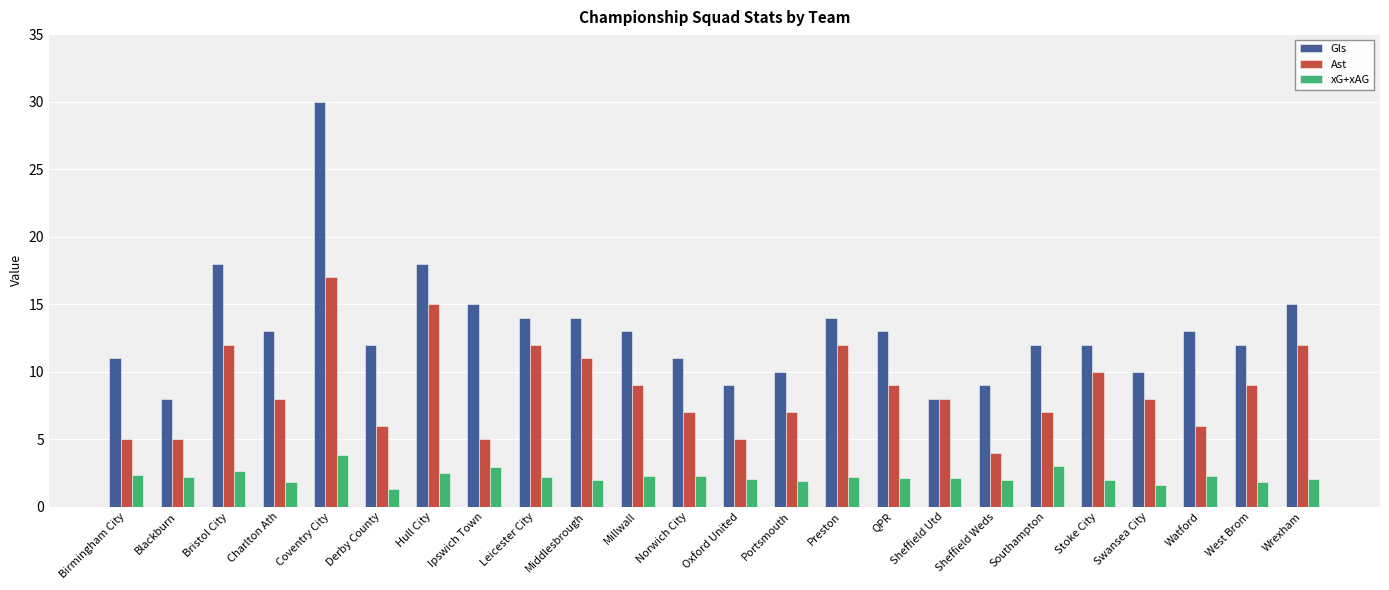

The xG+xAG series shows 1.8 at Charlton Ath. True or false?

True